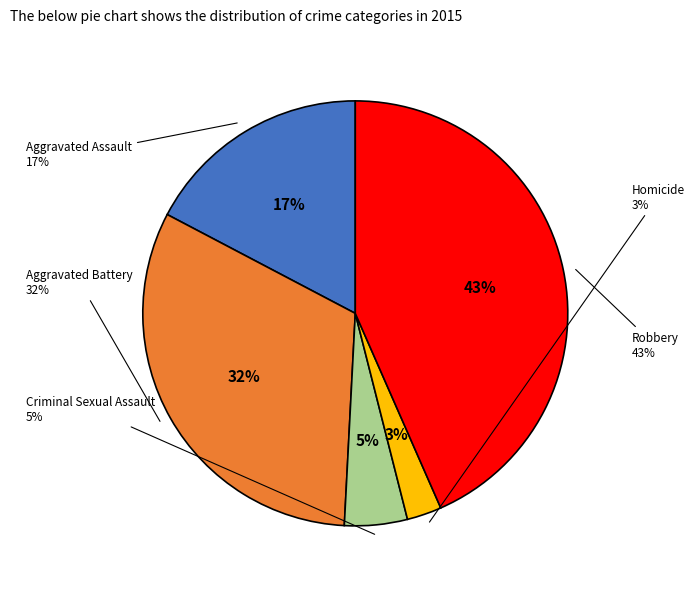

Which category has the biggest portion of the pie?

Robbery